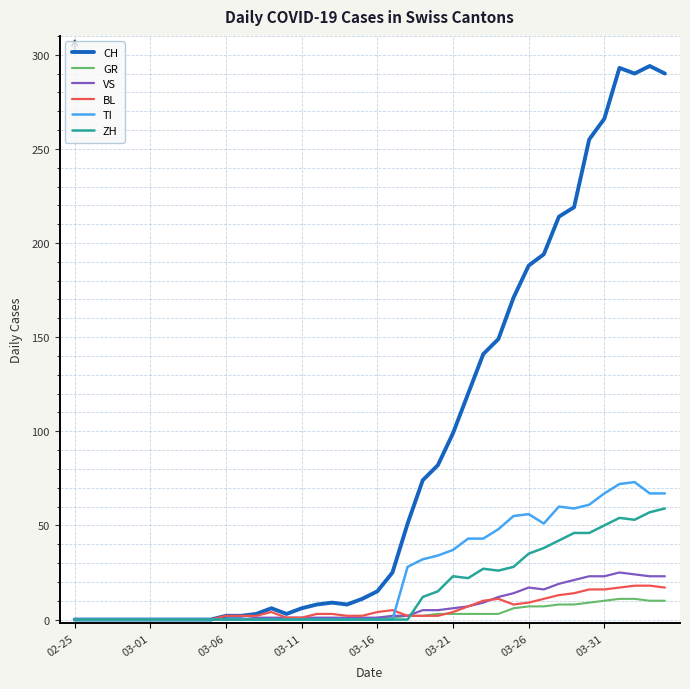

Which series has the largest total across all categories?

CH